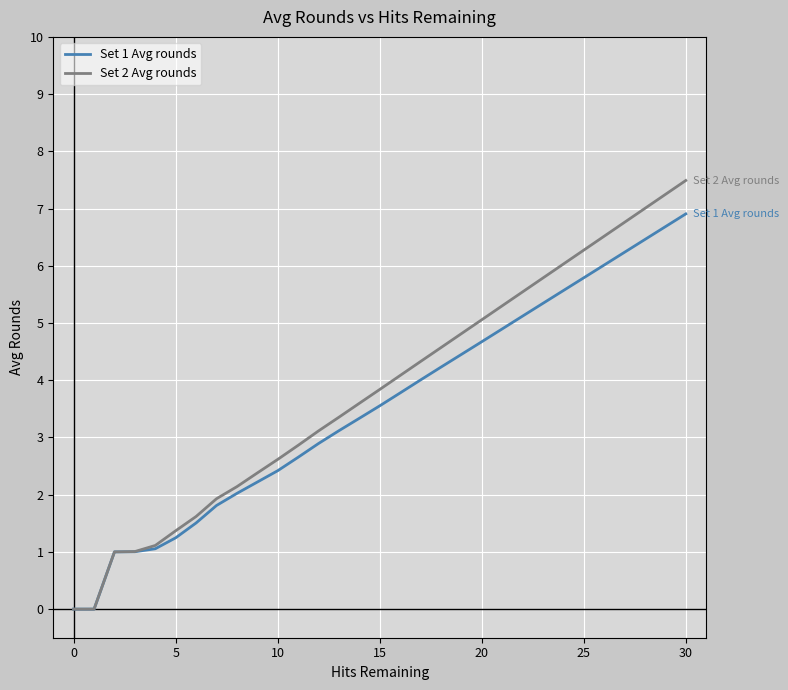

Which series has the largest total across all categories?

Set 2 Avg rounds